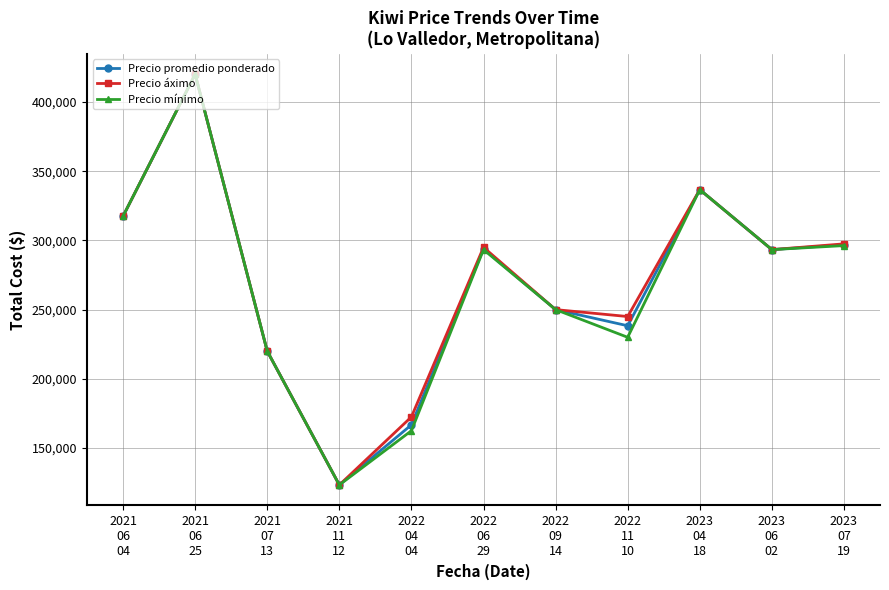

What is the sum of the Precio mínimo values at 2022
09
14 and 2022
04
04?

412500.0